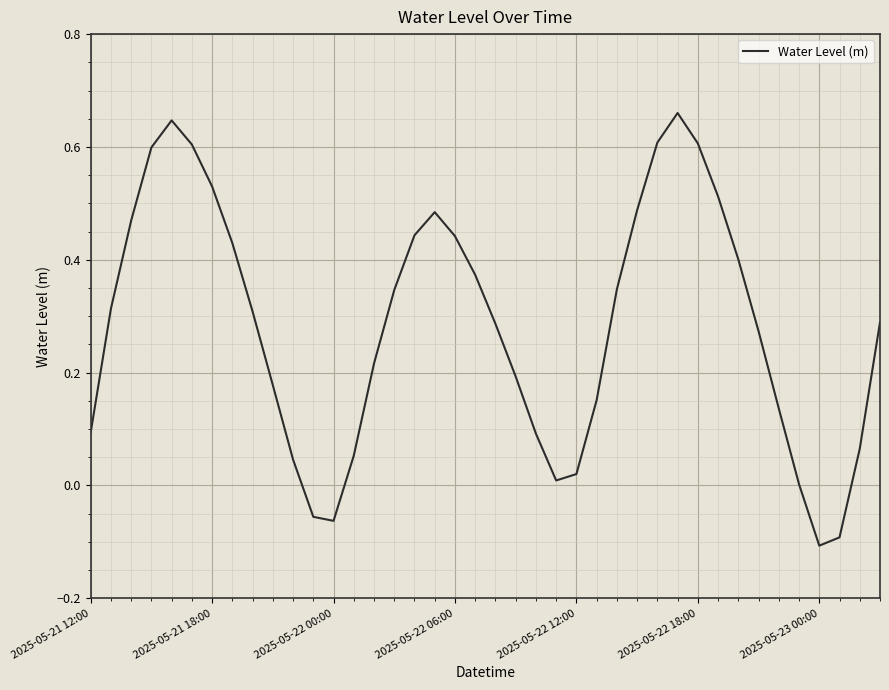

Does the chart display data point markers on the line(s)?

No